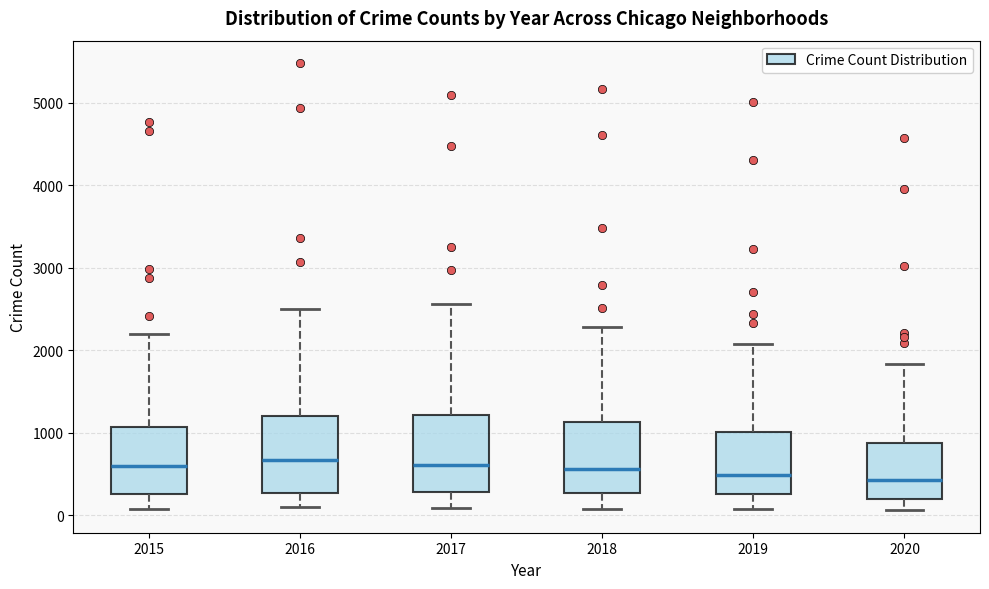

Where is the lower edge of the box at x = 2017 on the y-axis? The values are not printed on the chart, so give them approximately, as read against the axis.

300